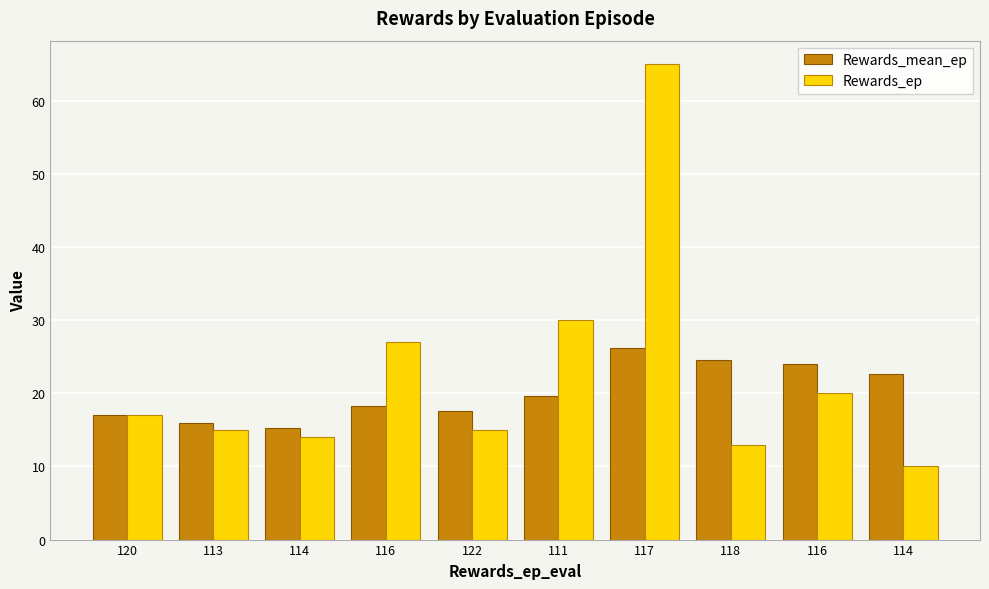

Which series has the widest spread of values?

Rewards_ep